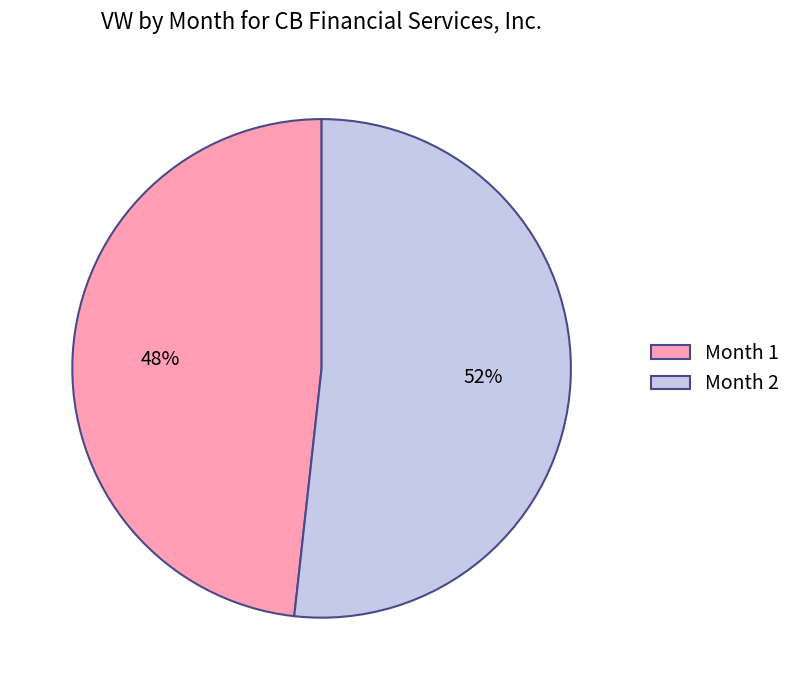

Which has a higher value, Month 1 or Month 2?

Month 2